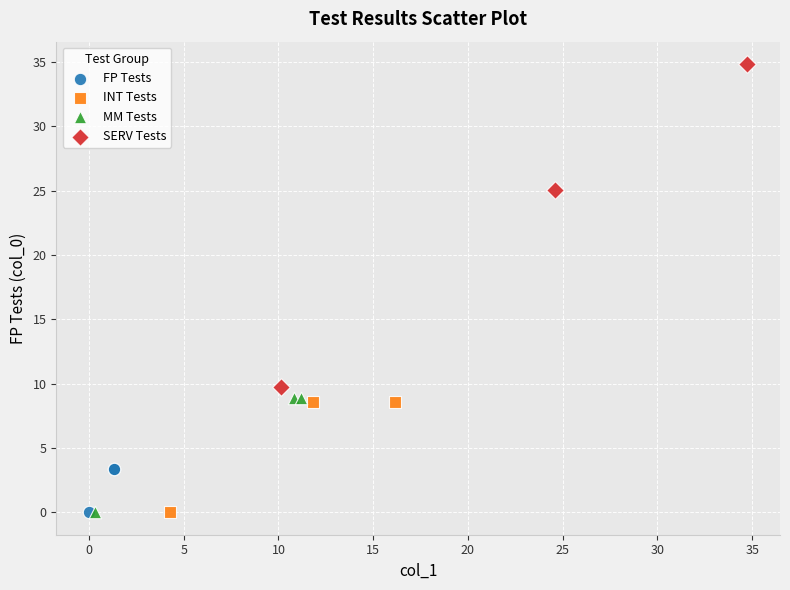

Which series has the widest spread of Y values?

SERV Tests